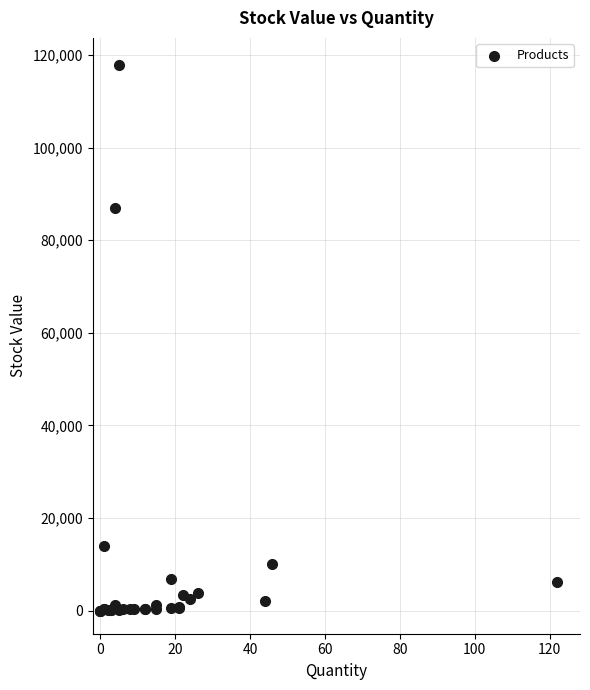

What Y value in the scatter plot is closest to 58898?

86969.4